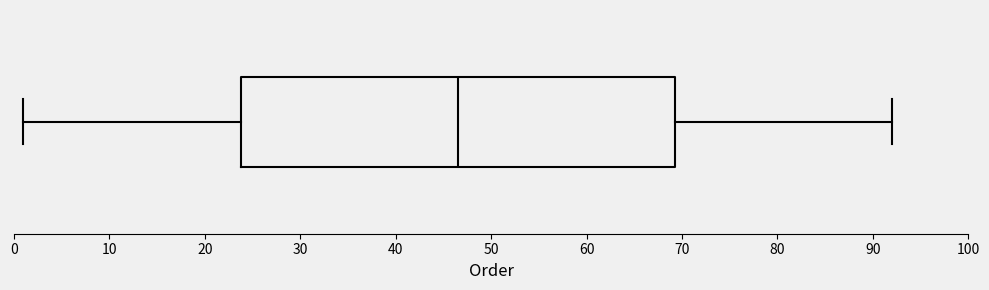

Transcribe this box plot: give where the median line is, the range the box spans, and where the two whiskers end, as read against the x-axis. The values are not printed on the chart, so give them approximately, as read against the axis.

median 47, box 24 to 69, whiskers 1 to 92